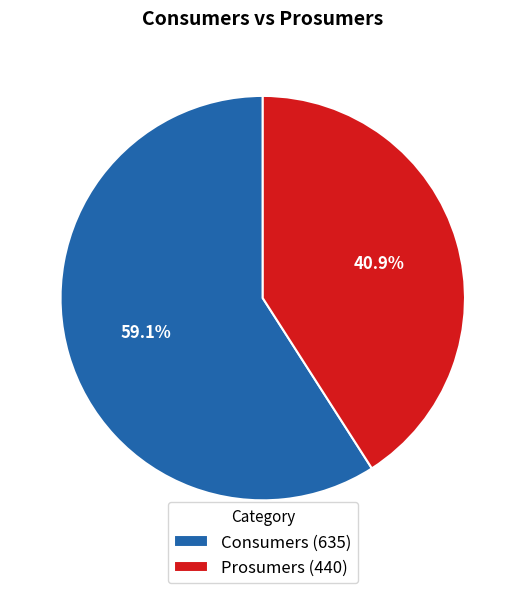

What is the majority slice?

Consumers